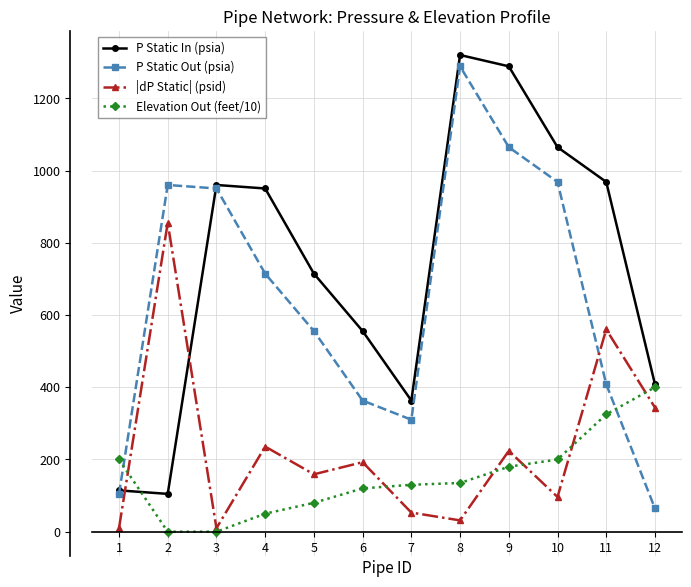

What is the total value across all series at 7?

856.4